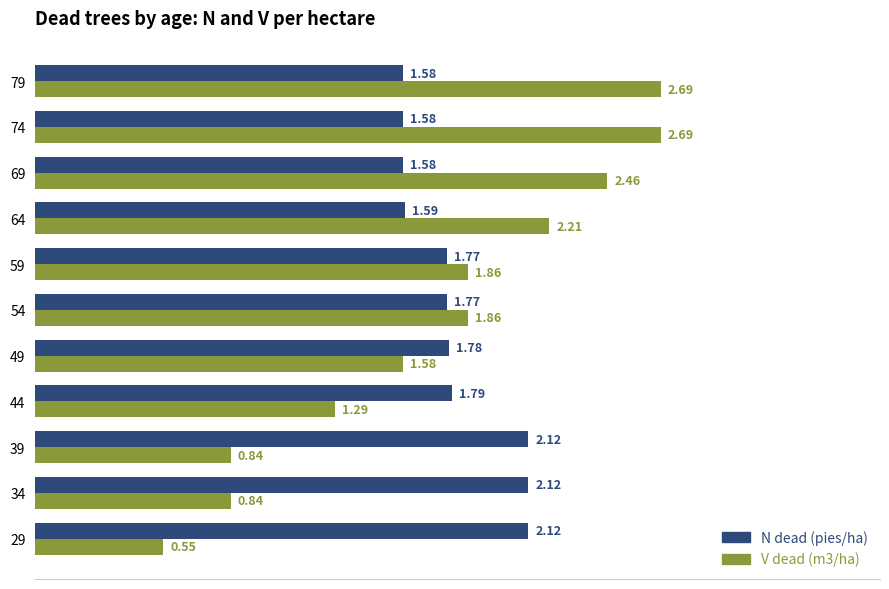

Between 29 and 44, which series saw the biggest shift?

V dead (m3/ha)